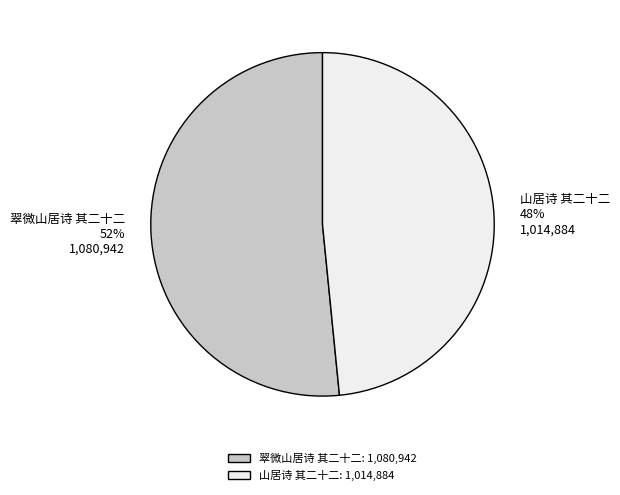

To the nearest percent, what portion does 翠微山居诗 其二十二 represent?

52%